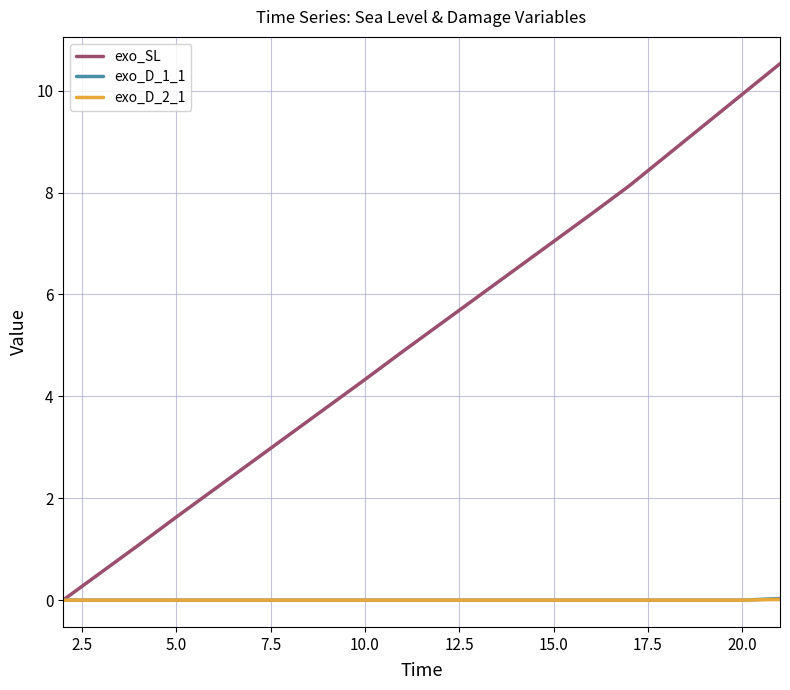

Which series has the widest spread of values?

exo_SL